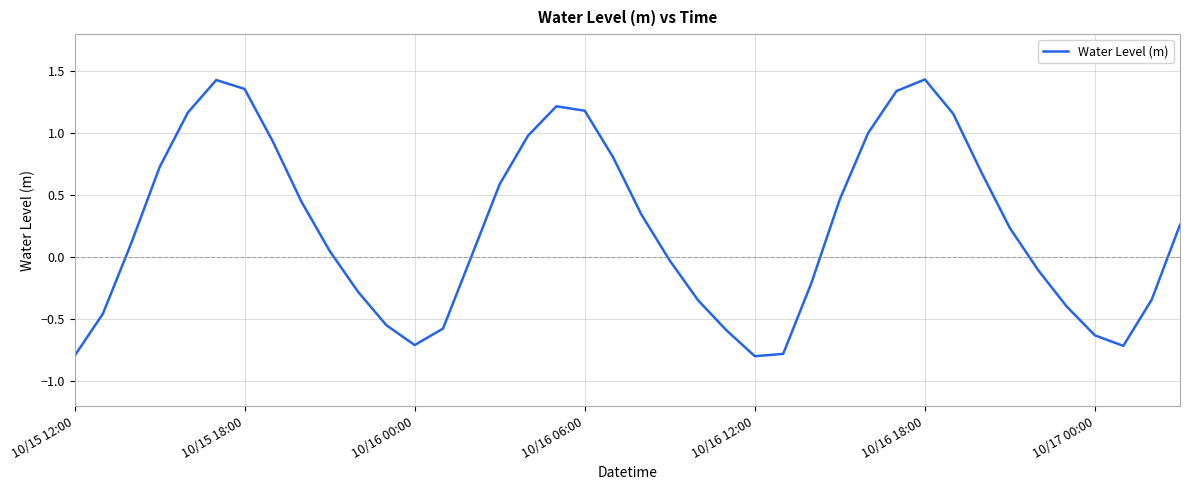

True or false: there are more than 2 points higher than both neighbors.

True